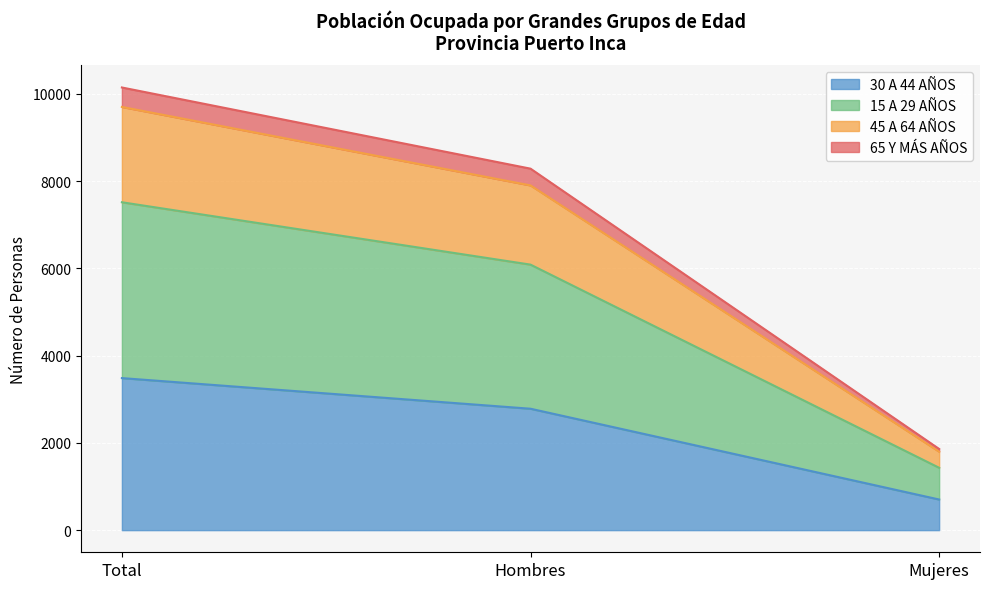

How many distinct data groups are displayed?

4